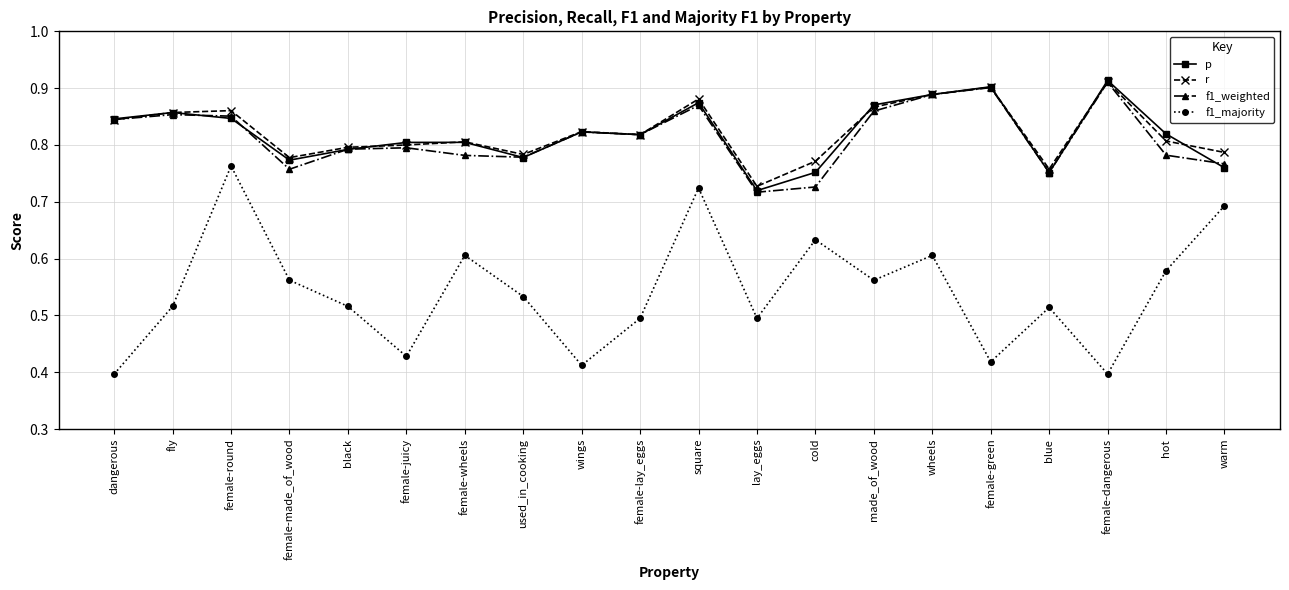

Count the number of categories in the chart.

20